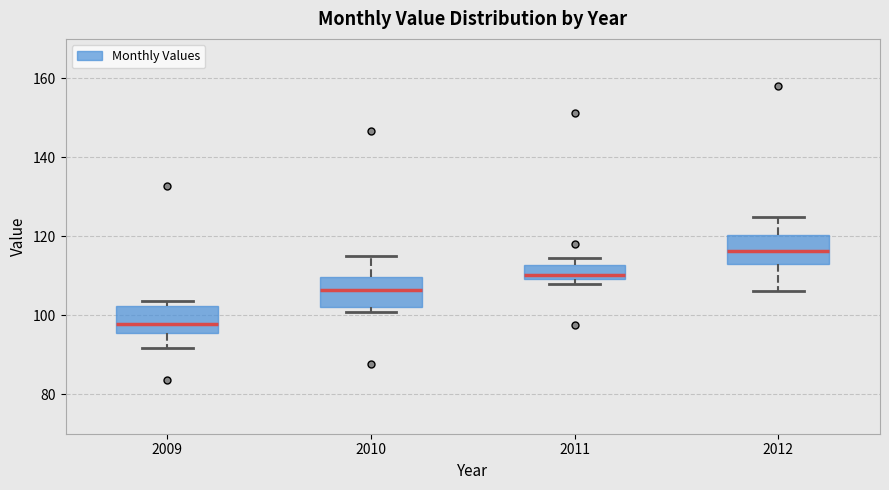

Which box has the highest median line?

2012